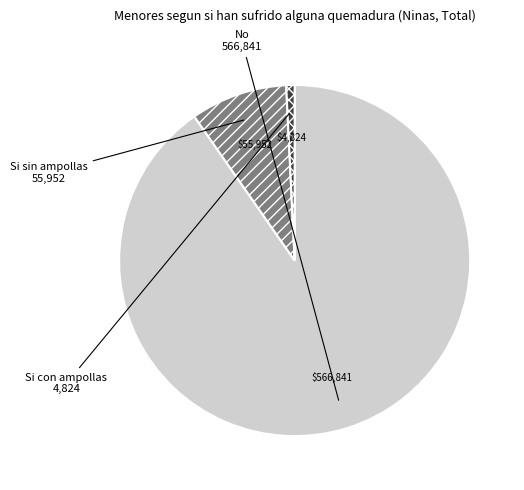

The No slice represents 99% of the pie. True or false?

False